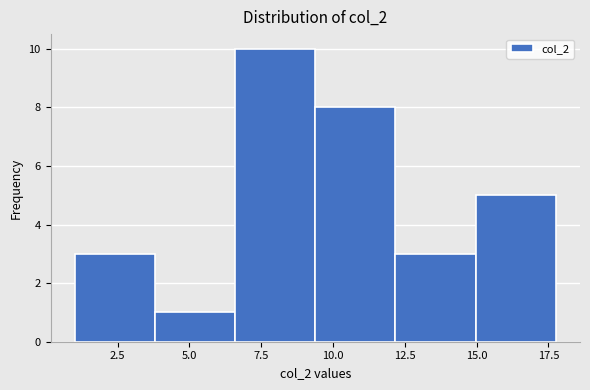

Which range on the x-axis has the tallest bar?

6.5 to 9.5